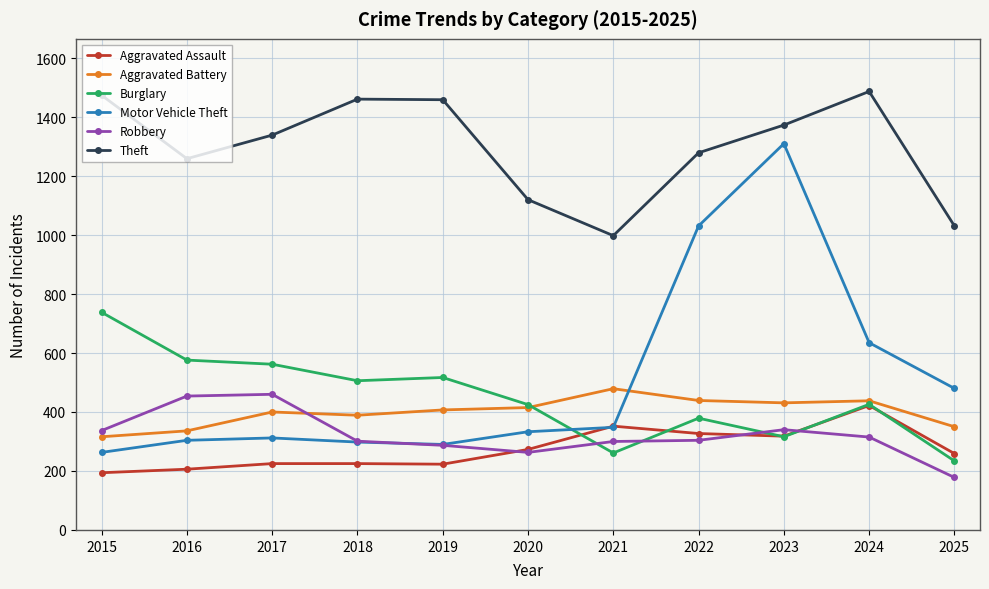

What is the lowest value of the Motor Vehicle Theft series?

263